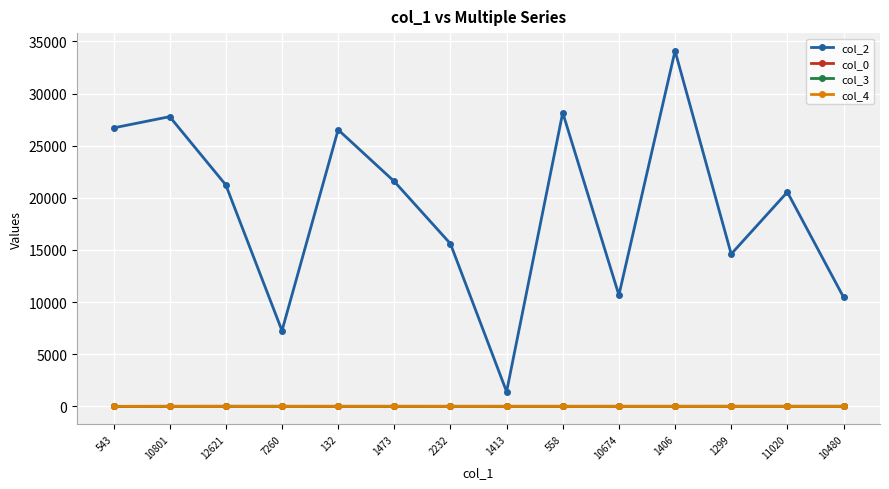

True or false: col_4 has a value of 0.0 at 11020.

True